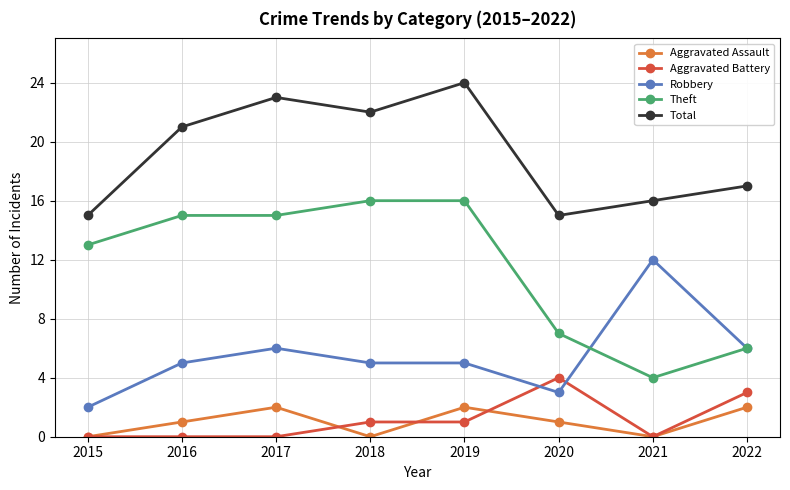

The Theft series shows 4 at 2021. True or false?

True